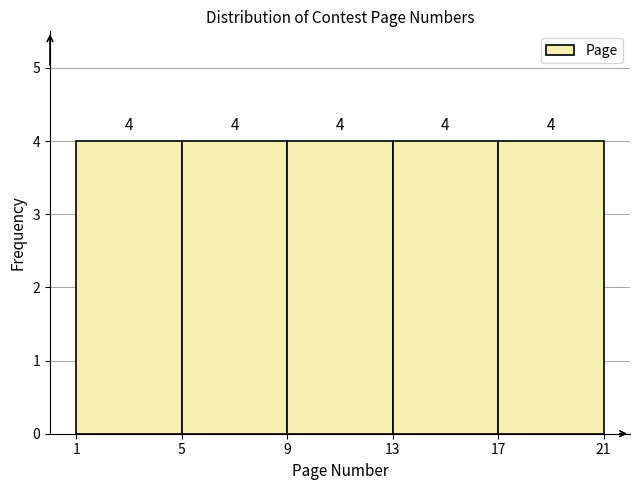

Reading left to right, transcribe this chart: for each bar, give the range it covers on the x-axis and its height.

1 to 5: 4
5 to 9: 4
9 to 13: 4
13 to 17: 4
17 to 21: 4